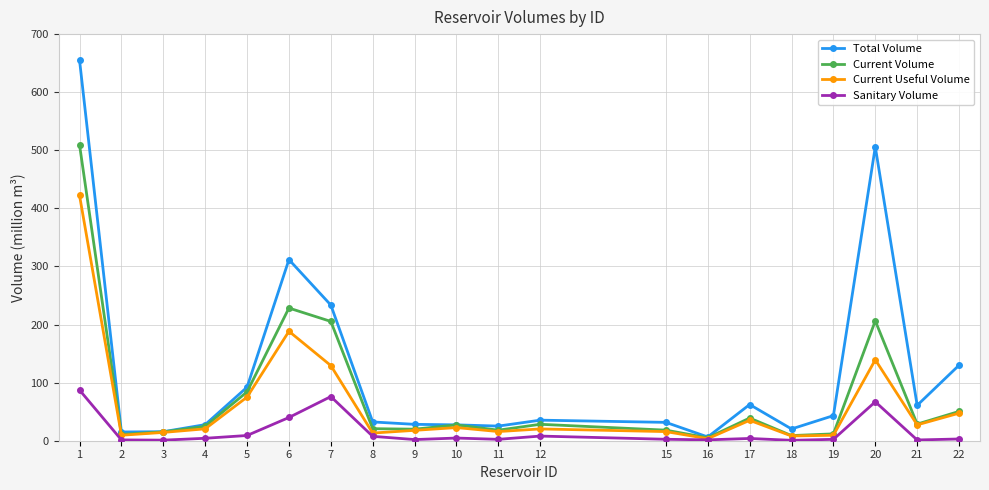

Is it true that Current Volume equals 18.2 at 11?

True